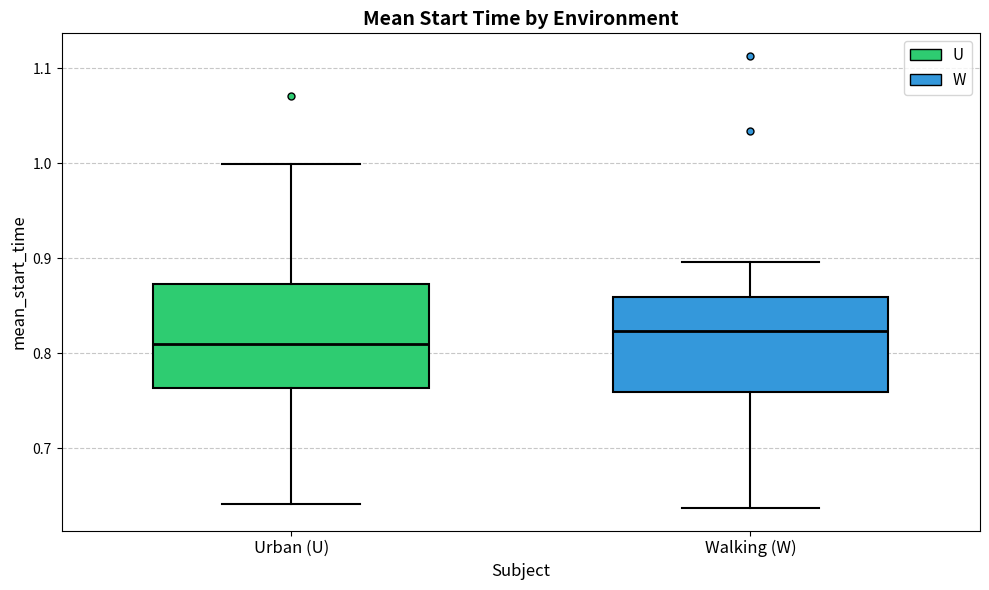

Reading left to right, read every box against the y-axis: the position of its median line, the range the box covers, and the ends of its whiskers. The values are not printed on the chart, so give them approximately, as read against the axis.

Urban (U): median 0.81, box 0.76 to 0.87, whiskers 0.64 to 1.00
Walking (W): median 0.82, box 0.76 to 0.86, whiskers 0.64 to 0.90